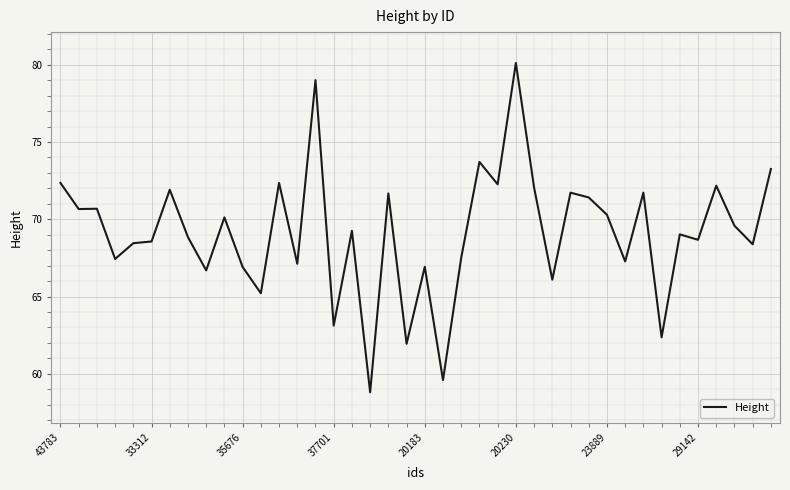

What is the smallest value displayed?

58.8